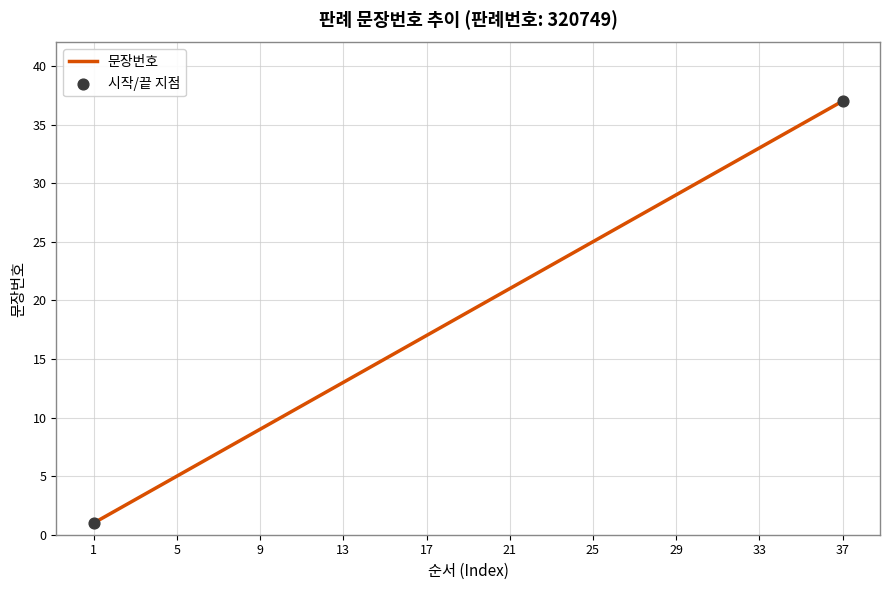

What is the maximum value shown in the chart?

37